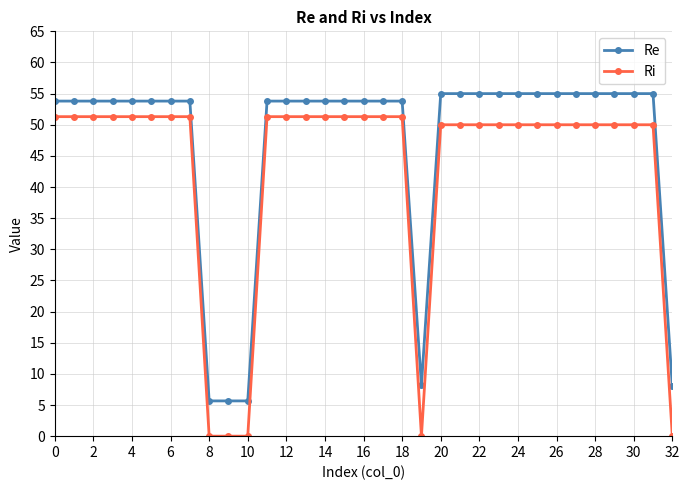

Rank the series by their average value, from lowest to highest.

Ri, Re